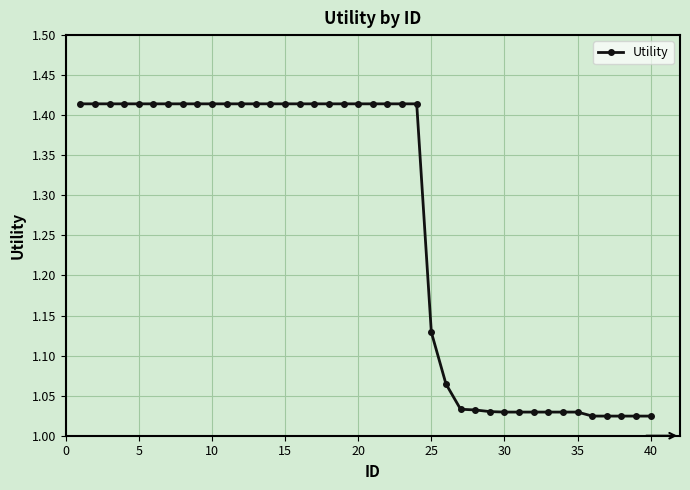

What is the sum of all values?

50.5